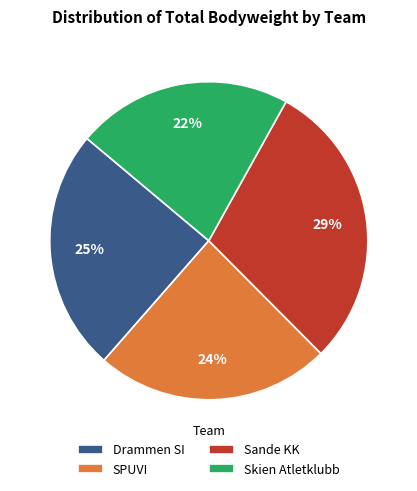

To the nearest percent, what portion does Skien Atletklubb represent?

22%